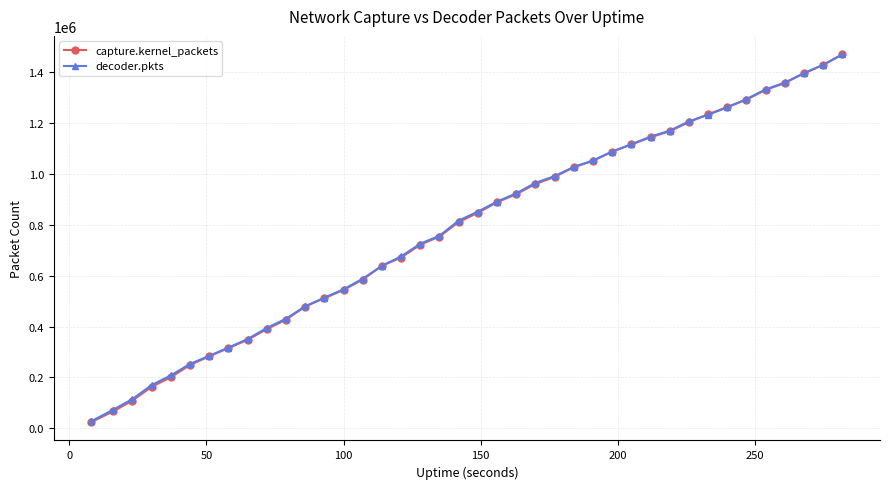

What are all the series names shown in the legend?

capture.kernel_packets, decoder.pkts